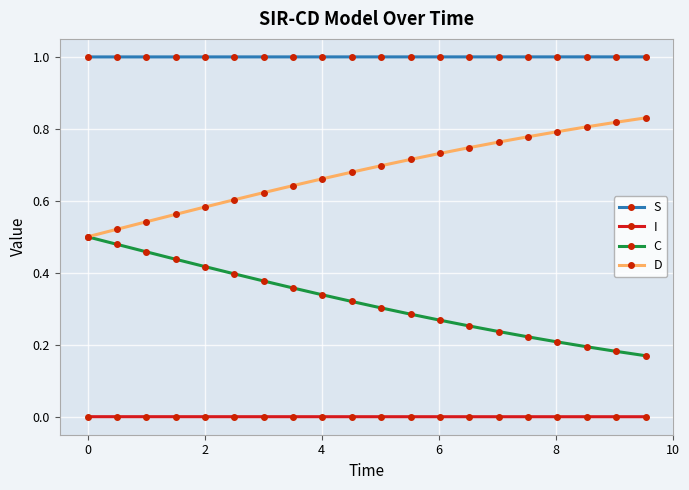

What is the maximum value shown in the chart?

1.0